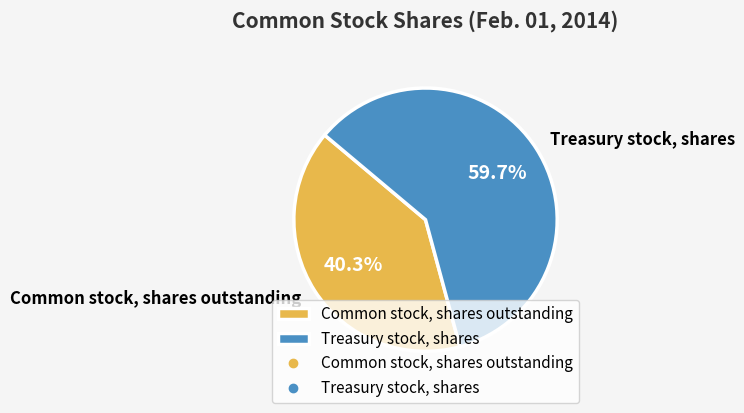

Is it true that Treasury stock, shares is 74% of the pie?

False